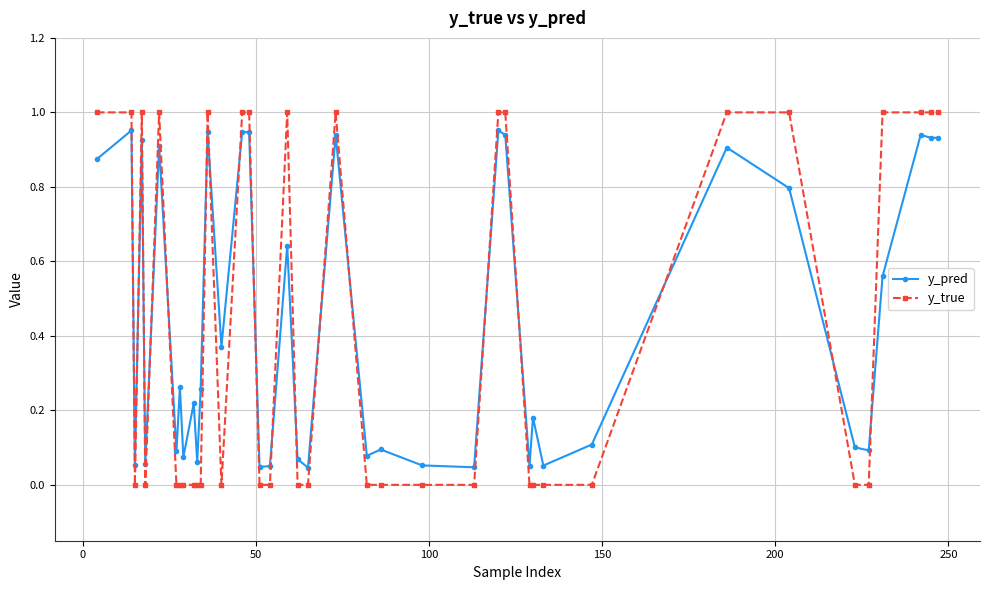

At how many categories does at least one series exceed 0?

40